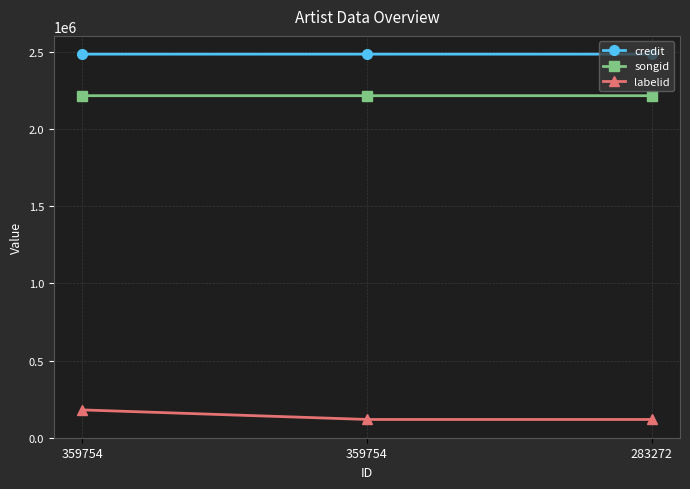

How many categories are shown in the chart?

3